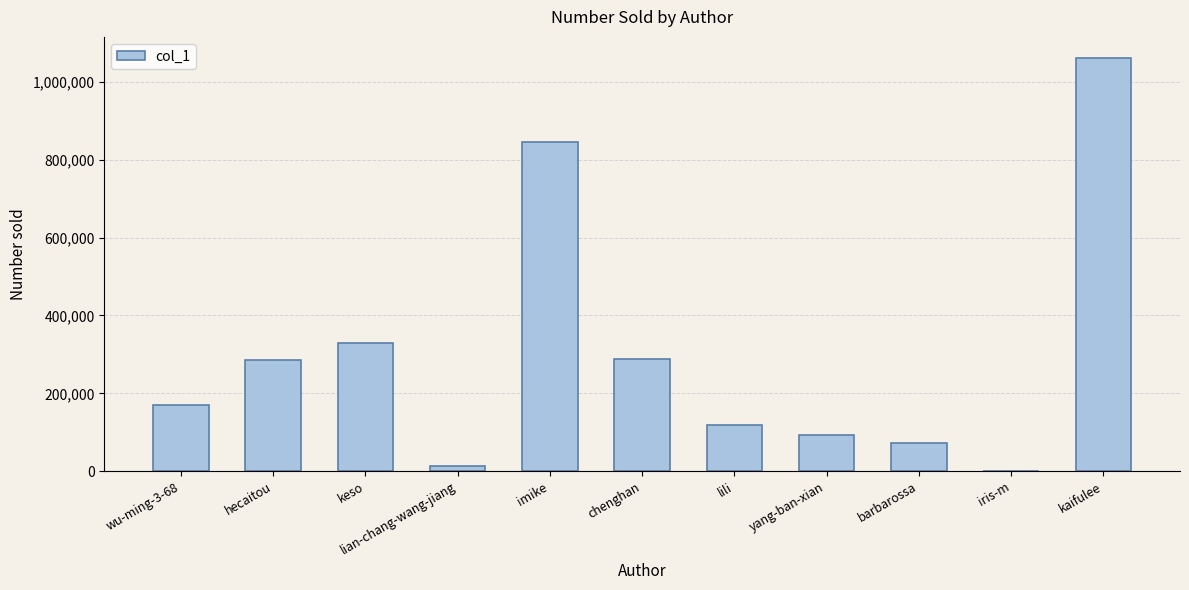

How many distinct data groups are displayed?

1